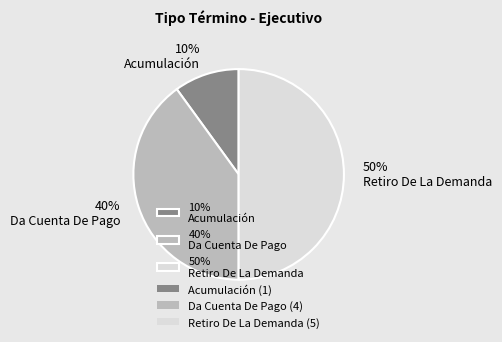

How many segments does this pie chart have?

3